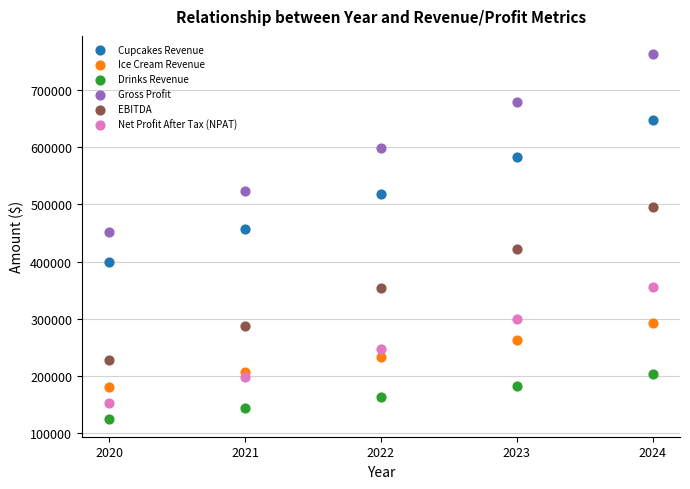

Which series reaches the maximum Y coordinate?

Gross Profit